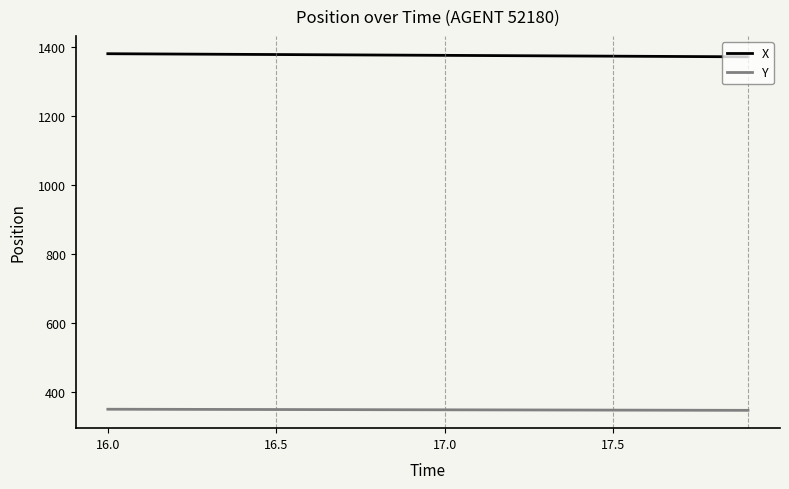

What is the difference between the maximum and minimum values in the Y series?

3.2